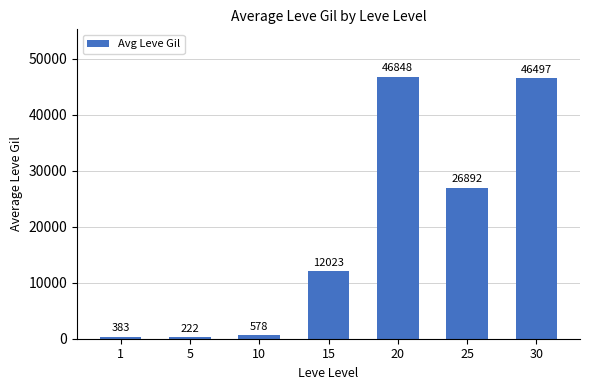

Reading right to left, transcribe all the data shown in this chart.

46497	26892	46848	12023	578	222	383